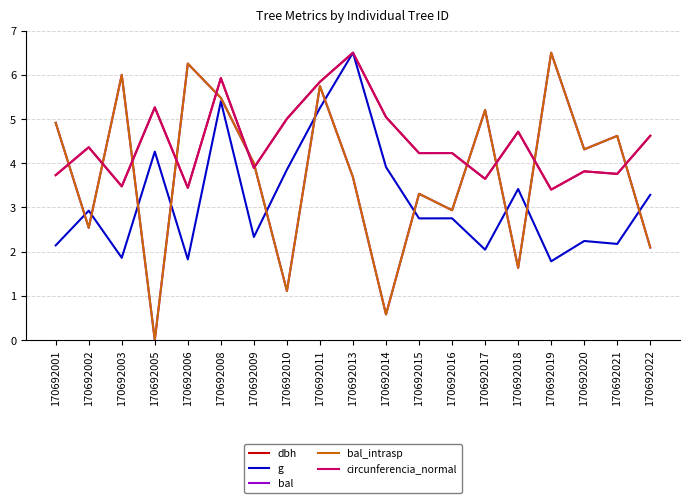

What is the total value across all series at 170692005?

14.8